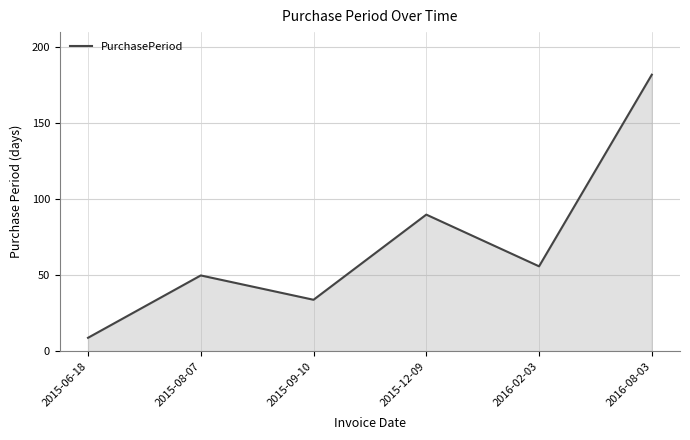

What is the sum of the values at 2015-06-18 and 2015-12-09?

99